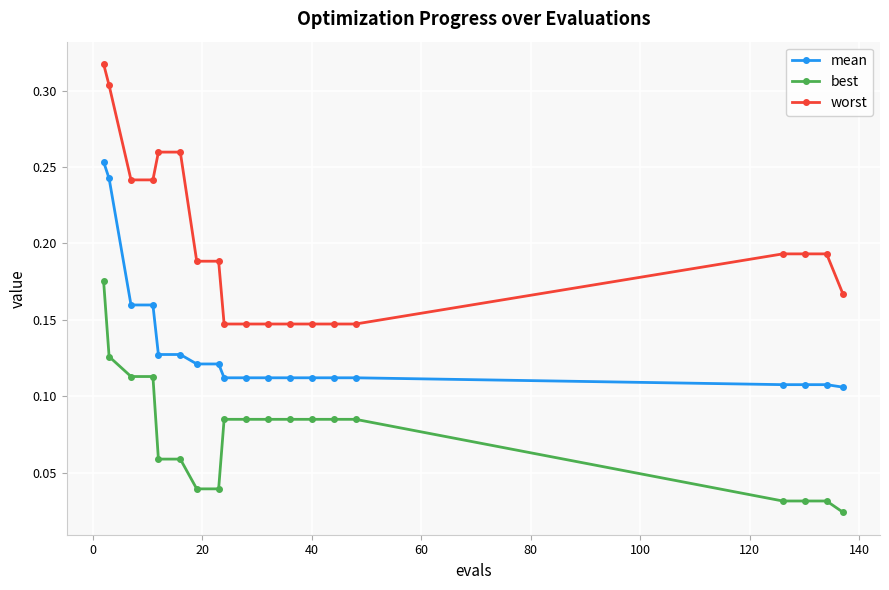

Which series has the largest range (max minus min)?

worst